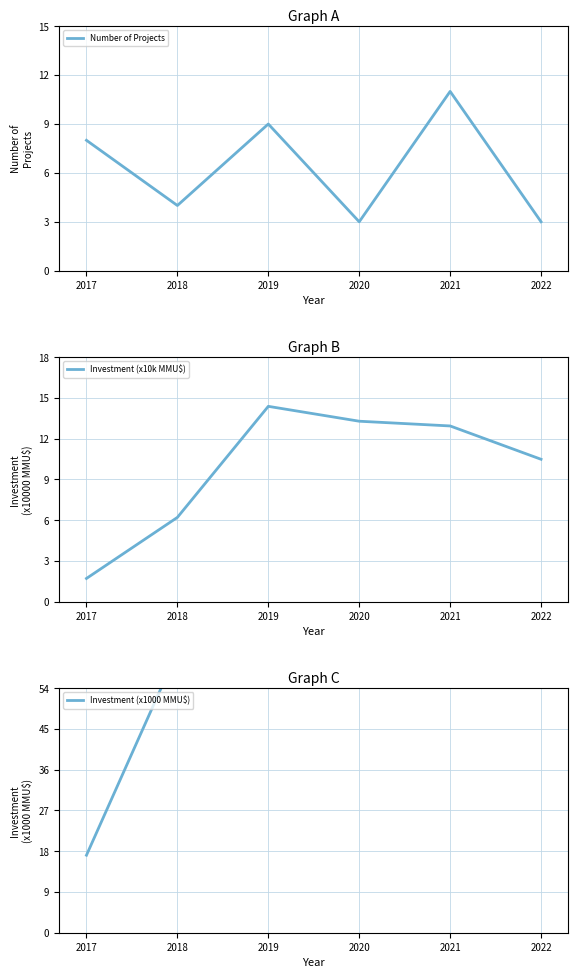

At which category is the sum across all series the highest?

2019